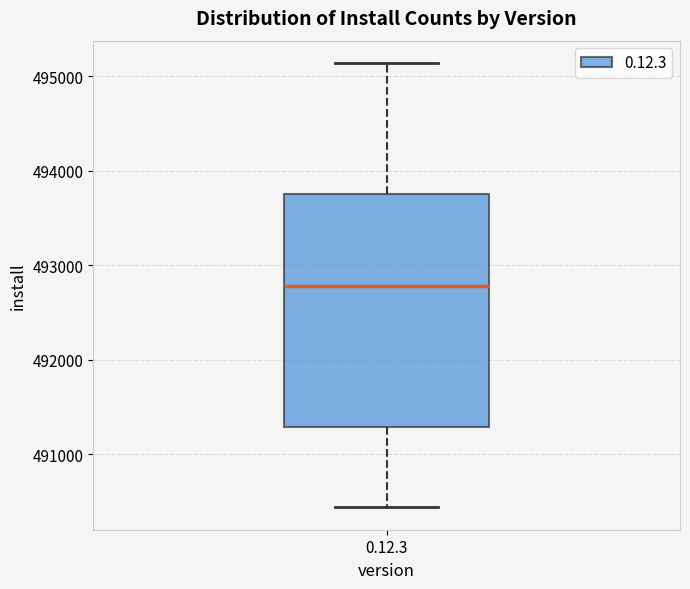

Where does the upper whisker of the box for 0.12.3 end on the y-axis? The values are not printed on the chart, so give them approximately, as read against the axis.

495100